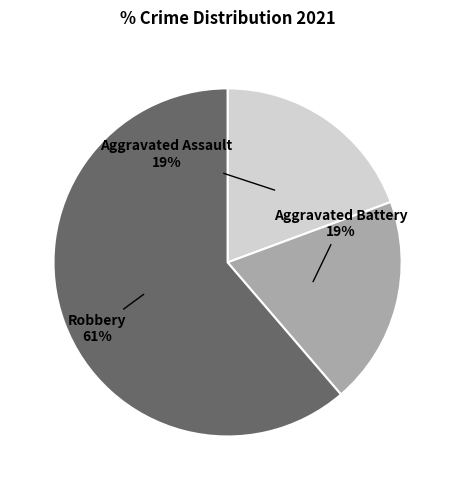

To the nearest percent, what is the average slice percentage?

33%